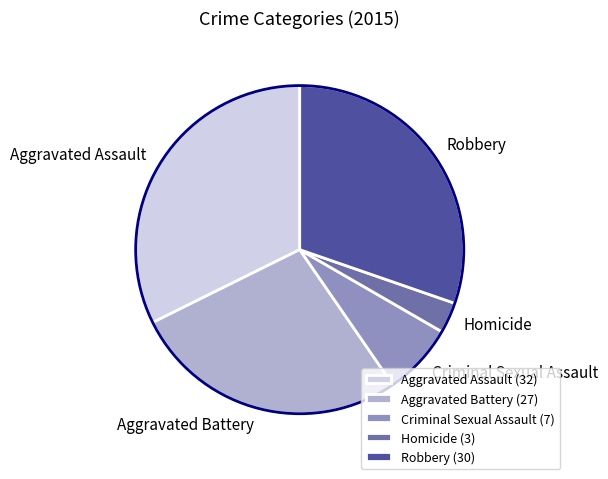

How many segments does this pie chart have?

5